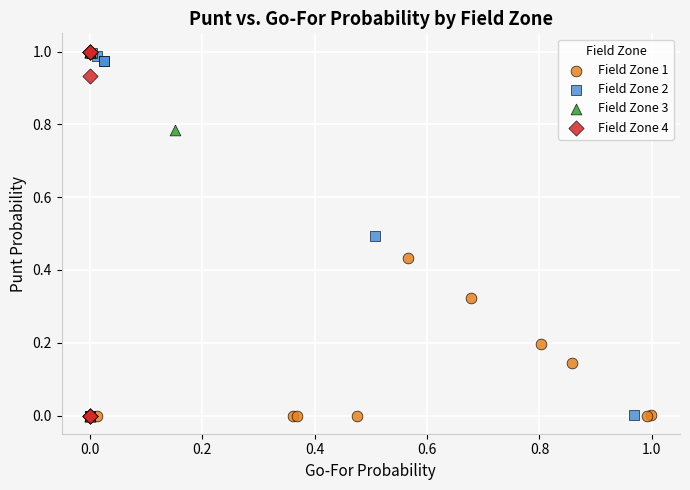

What are all the series names shown in the legend?

Field Zone 1, Field Zone 2, Field Zone 3, Field Zone 4